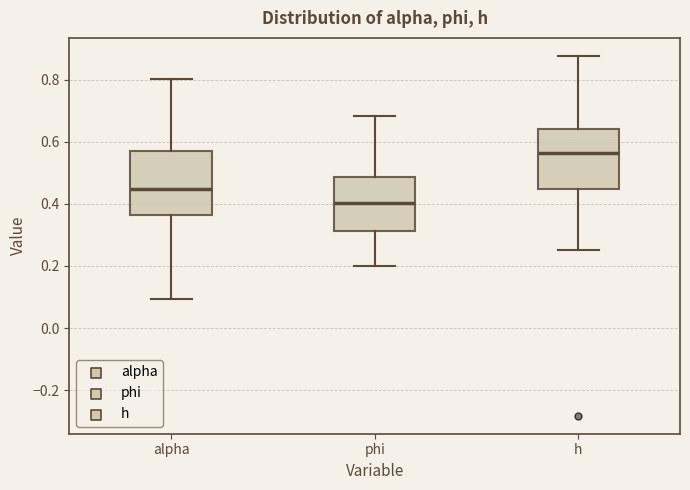

Which box's median line is the lowest?

phi